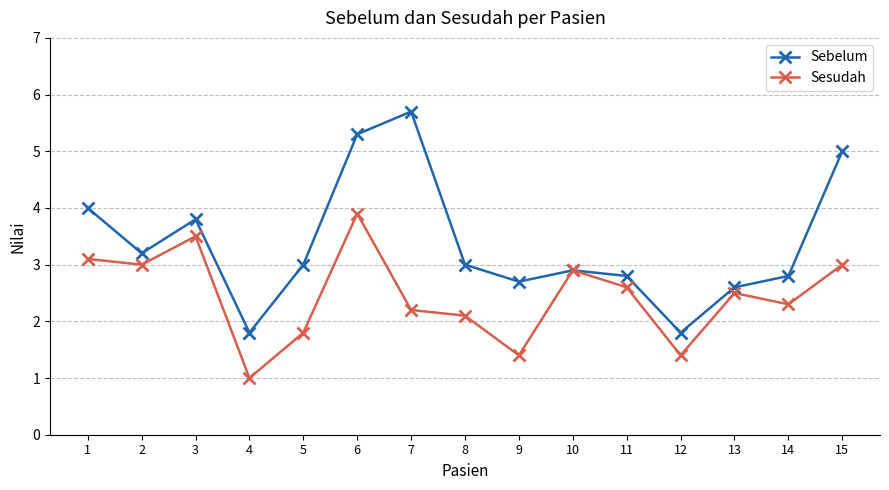

What is the average value of the Sebelum series?

3.4